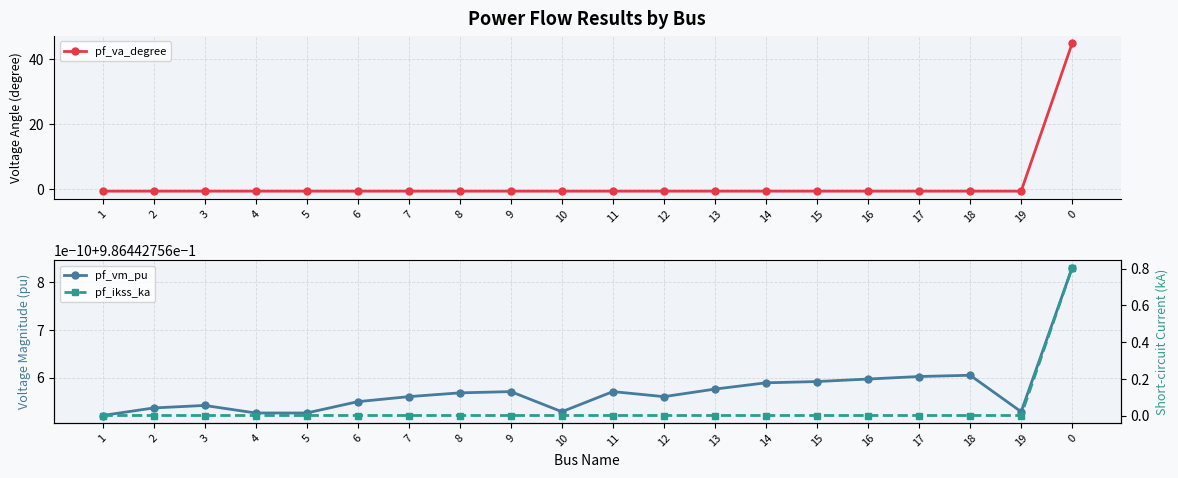

How many lines are shown in the chart?

3